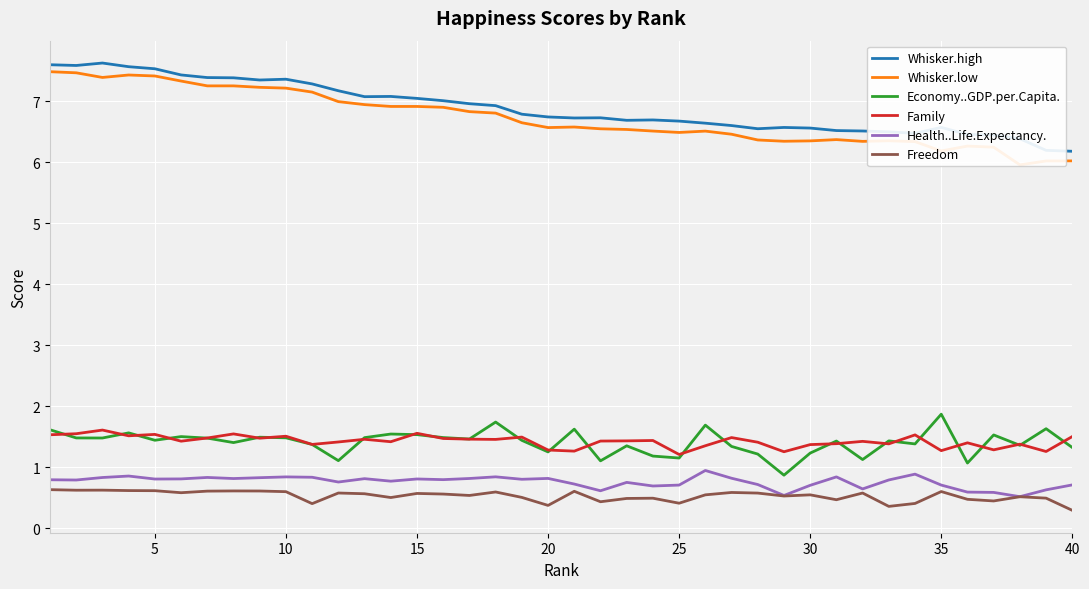

Is it true that Family equals 1.2 at 25?

True